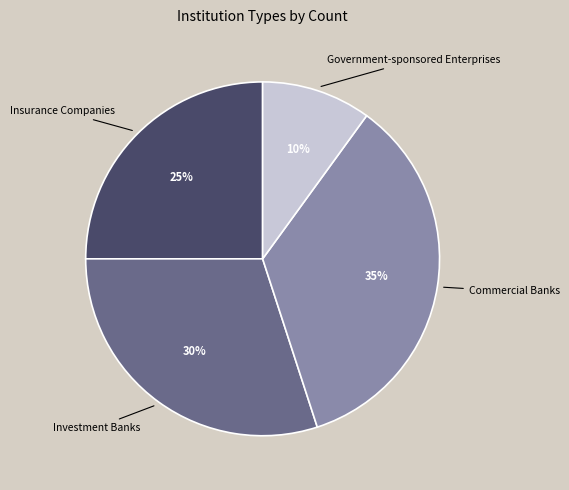

To the nearest percent, what is the difference between the largest and smallest slice percentages?

25%